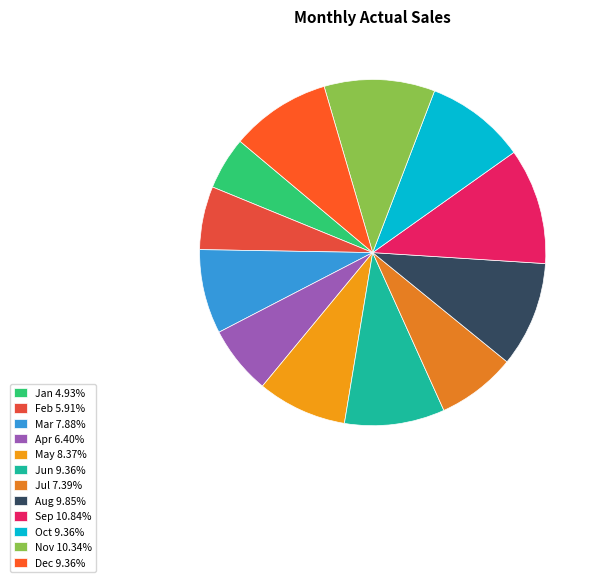

How many segments does this pie chart have?

12